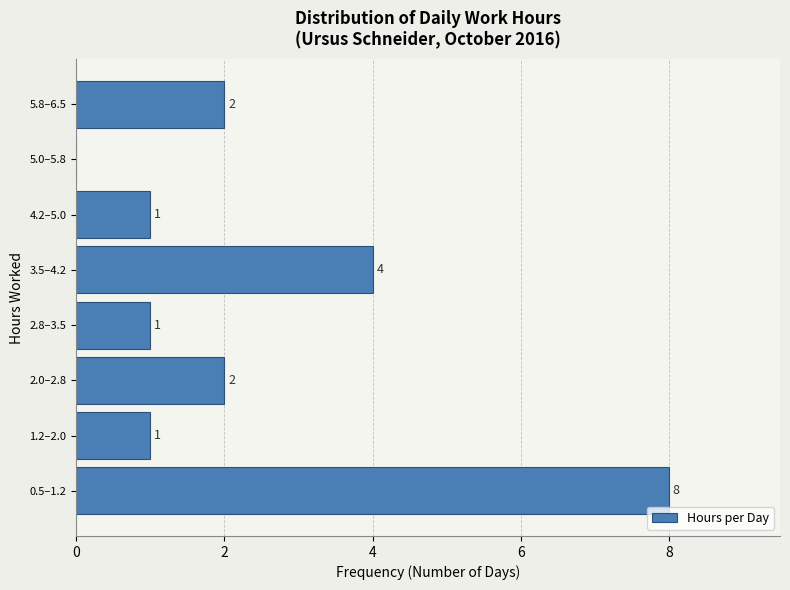

Reading bottom to top, extract all data points from this chart.

0.5–1.2=8	1.2–2.0=1	2.0–2.8=2	2.8–3.5=1	3.5–4.2=4	4.2–5.0=1	5.0–5.8=0	5.8–6.5=2